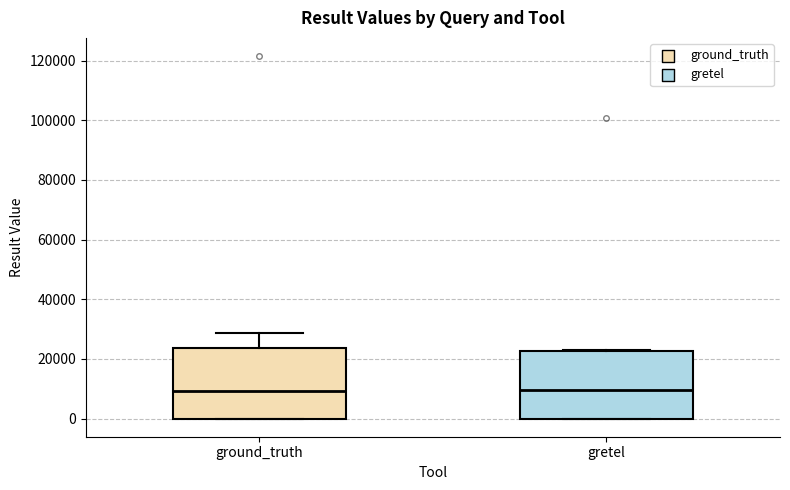

Reading left to right, read every box against the y-axis: the position of its median line, the range the box covers, and the ends of its whiskers. The values are not printed on the chart, so give them approximately, as read against the axis.

ground_truth: median 10000, box 0 to 24000, whiskers 0 to 28000
gretel: median 10000, box 0 to 22000, whiskers 0 to 22000